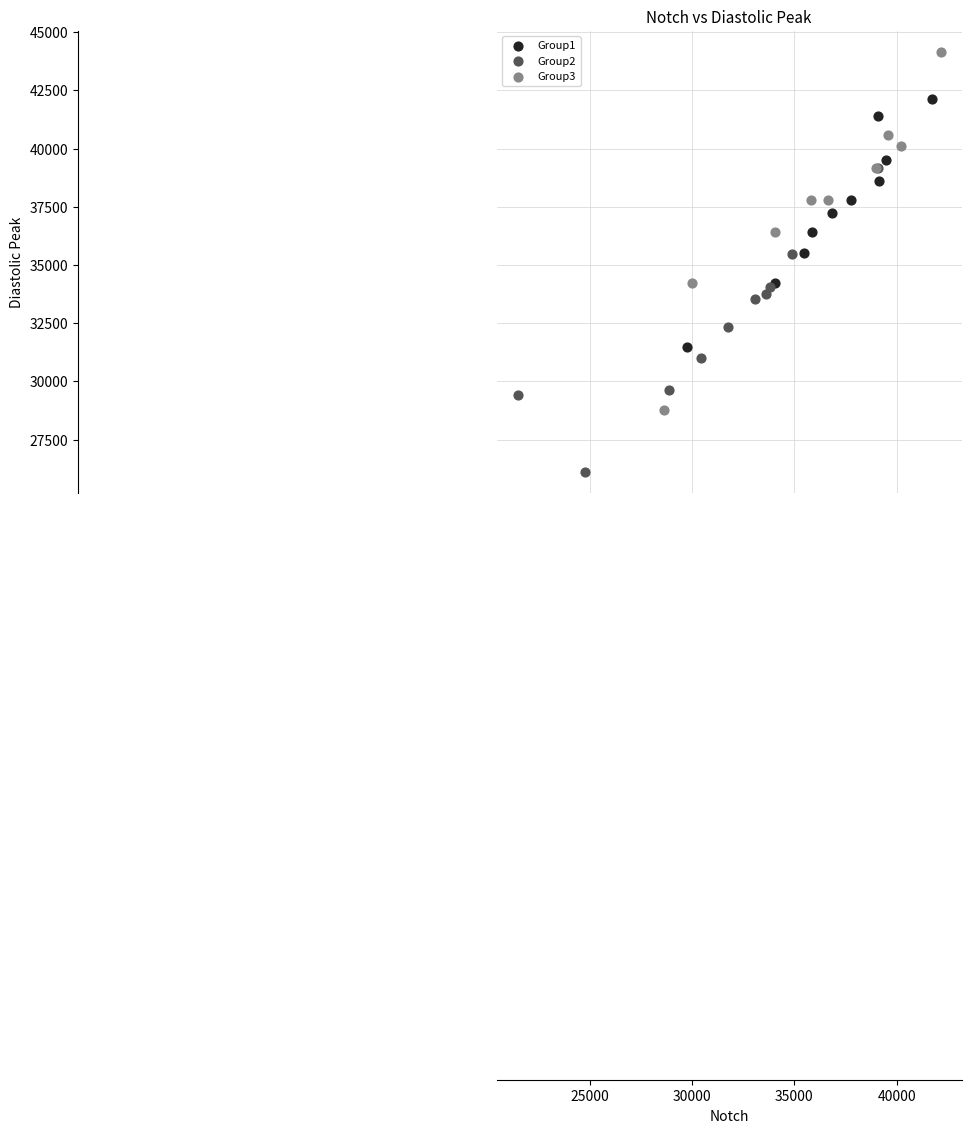

Which series has the largest Y range (max minus min)?

Group3